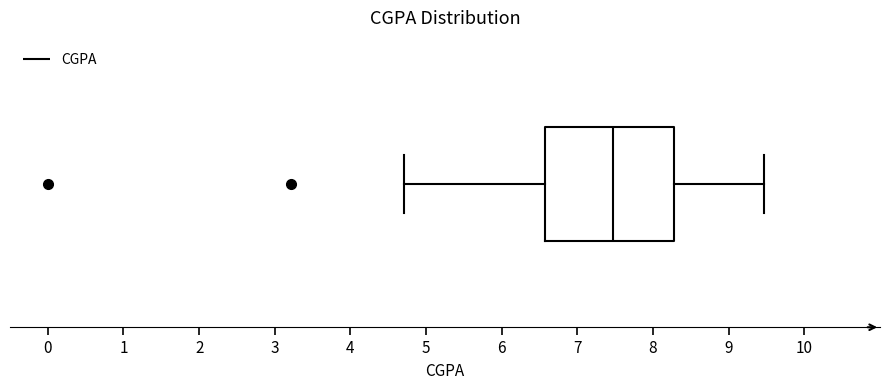

Transcribe this box plot: give where the median line is, the range the box spans, and where the two whiskers end, as read against the x-axis. The values are not printed on the chart, so give them approximately, as read against the axis.

median 7.5, box 6.6 to 8.3, whiskers 4.7 to 9.5